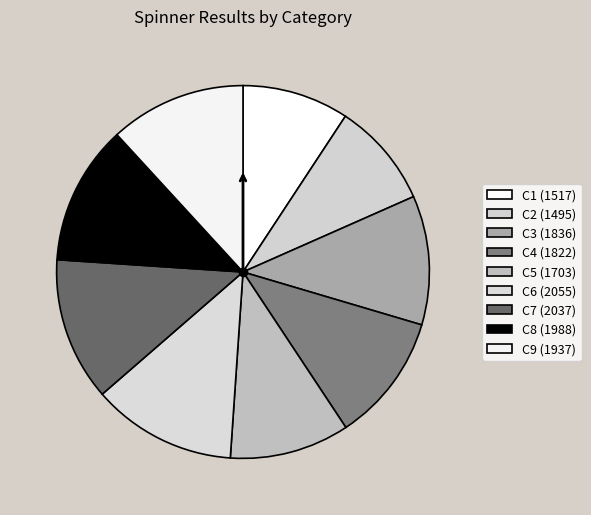

Between C1 and C2, which is larger?

C1